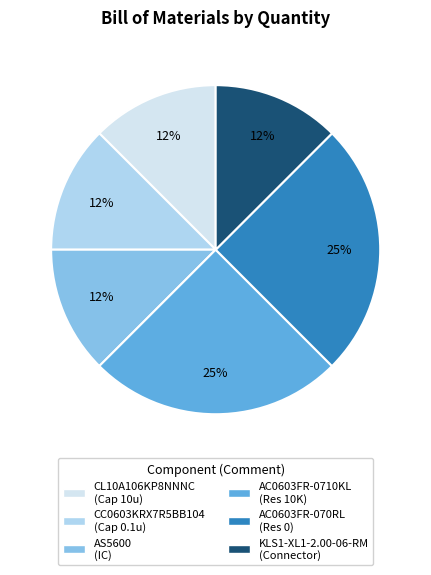

True or false: AS5600 accounts for 12% of the total.

True